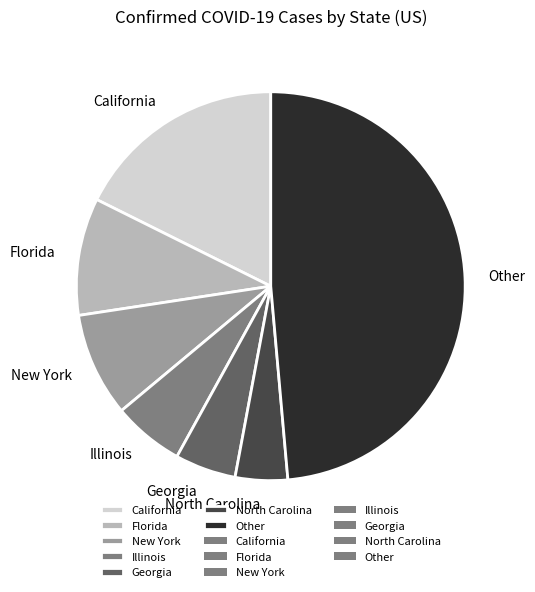

Which category has the biggest portion of the pie?

Other